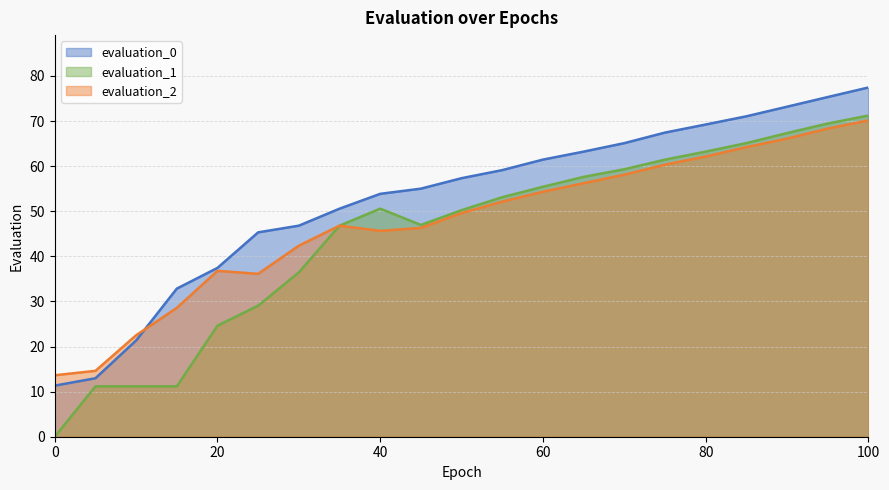

What is the difference between the maximum and minimum values in the evaluation_2 series?

56.5